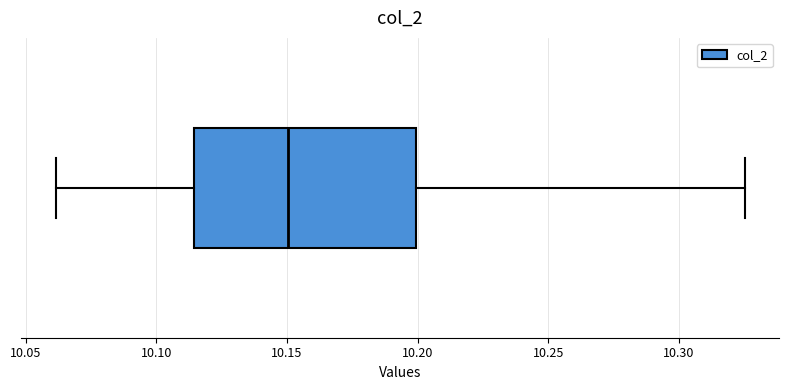

Read this box plot against the x-axis: the position of the median line, the range covered by the box, and the ends of both whiskers. The values are not printed on the chart, so give them approximately, as read against the axis.

median 10.150, box 10.115 to 10.200, whiskers 10.060 to 10.325